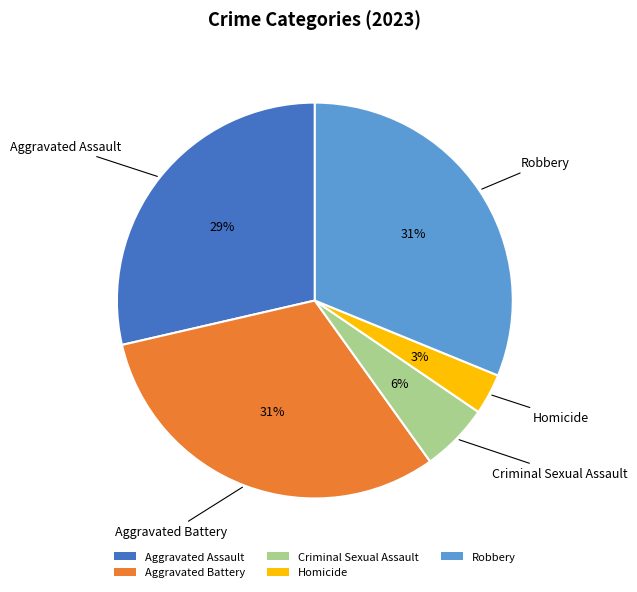

Is Aggravated Battery the majority of the pie?

No